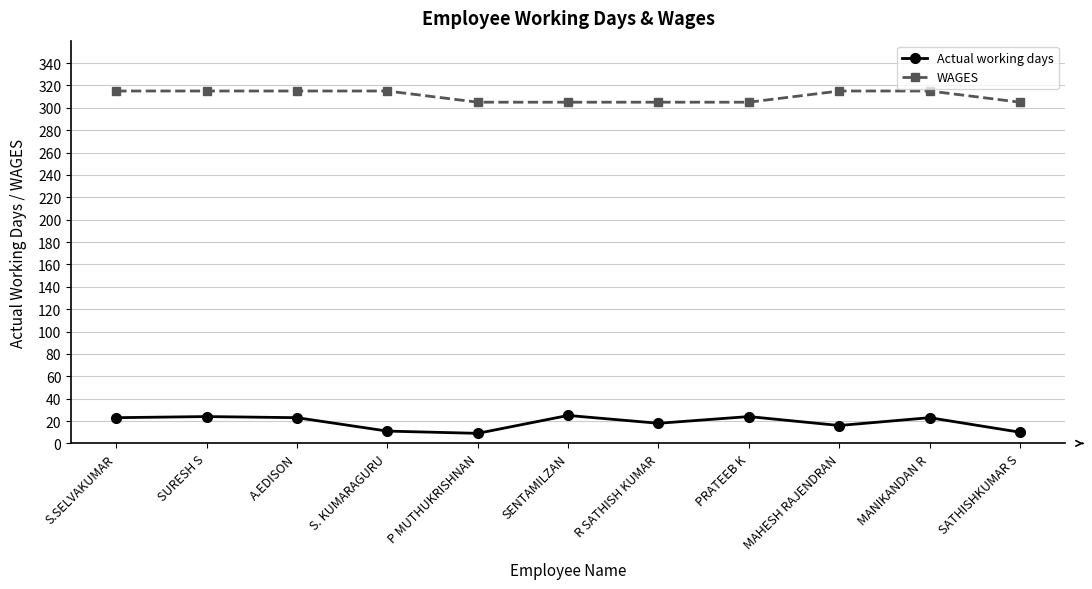

At how many categories does at least one series exceed 290?

11